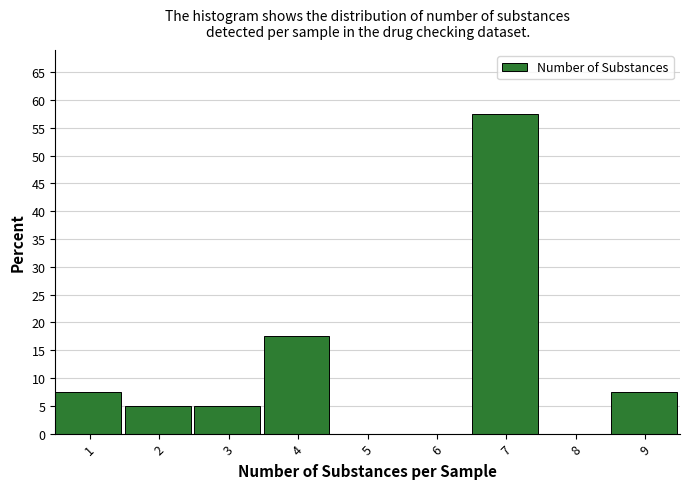

Reading left to right, list all the values displayed in this chart.

1=7.5	2=5.0	3=5.0	4=17.5	5=0.0	6=0.0	7=57.5	8=0.0	9=7.5